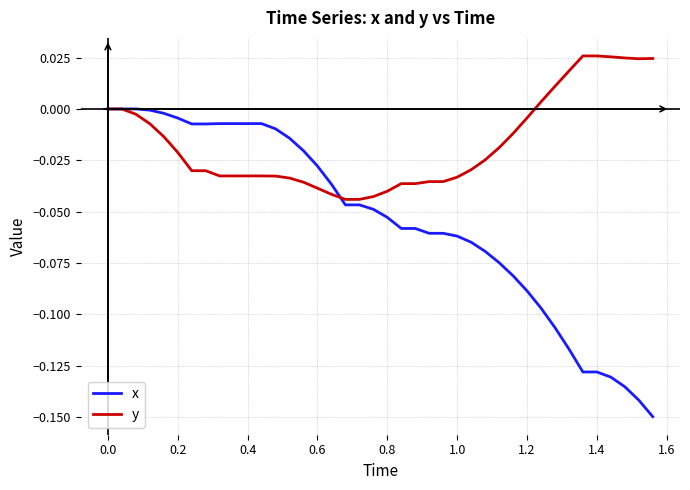

What are all the series names shown in the legend?

x, y